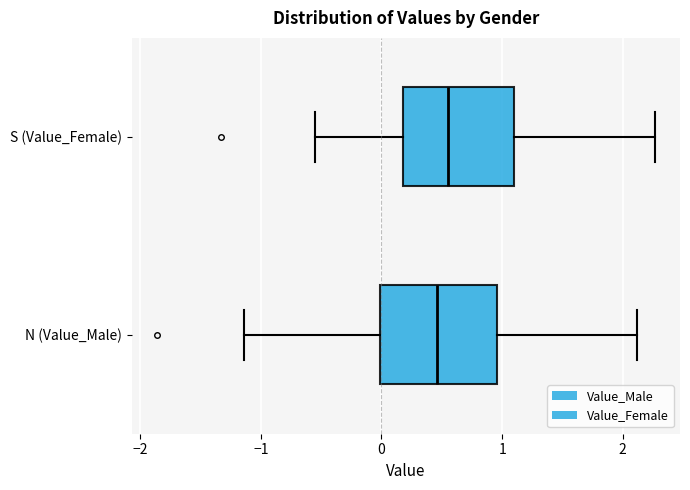

Reading bottom to top, read every box against the x-axis: the position of its median line, the range the box covers, and the ends of its whiskers. The values are not printed on the chart, so give them approximately, as read against the axis.

N (Value_Male): median 0.5, box 0.0 to 1.0, whiskers -1.1 to 2.1
S (Value_Female): median 0.6, box 0.2 to 1.1, whiskers -0.6 to 2.3